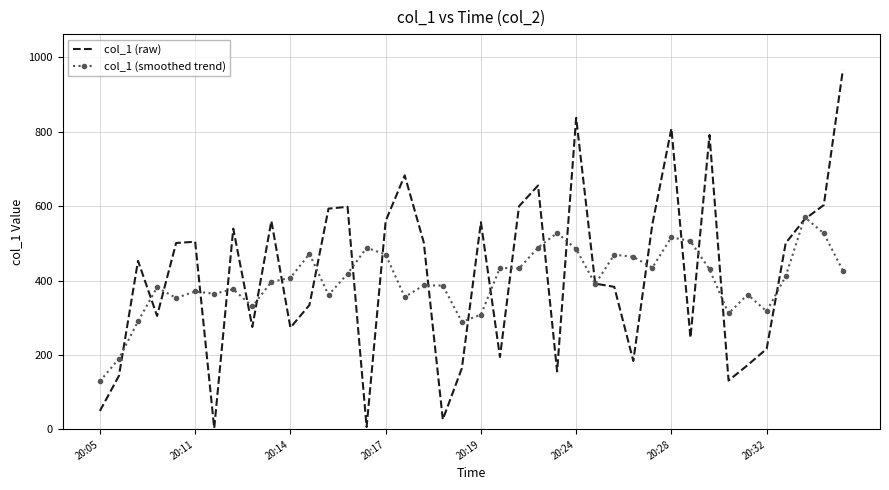

Which series has the widest spread of values?

col_1 (raw)